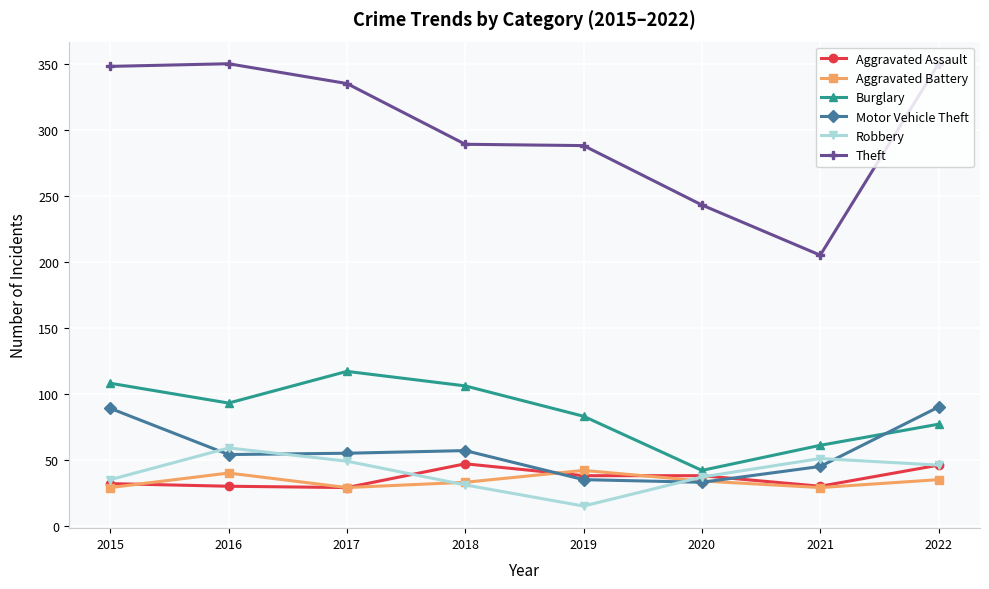

True or false: Motor Vehicle Theft and Theft intersect in this chart.

False